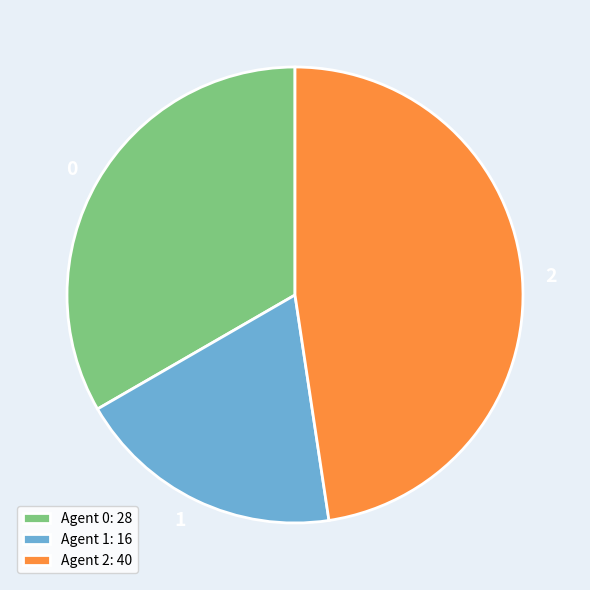

Approximately how many times larger is the value at 0 compared to 2?

0.7